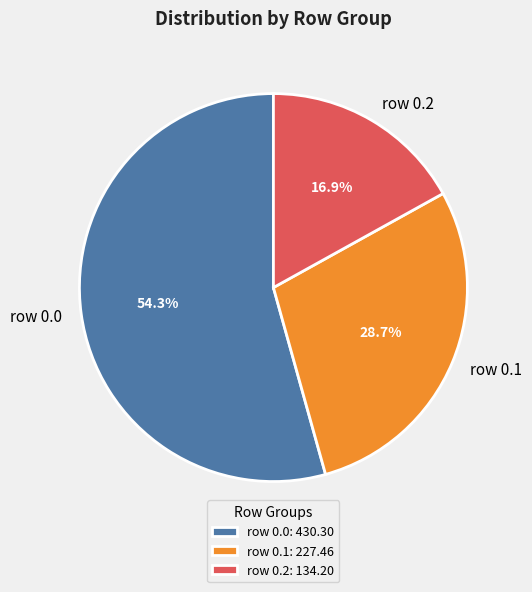

Does any single category account for the majority?

Yes